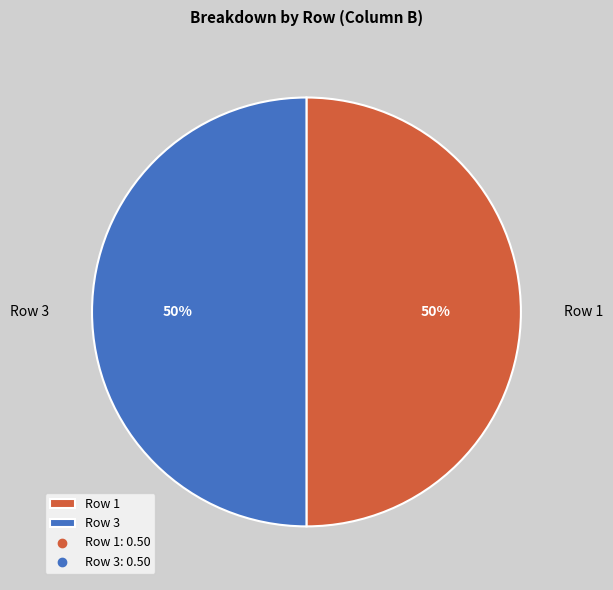

To the nearest percent, what is the difference between the largest and smallest slice percentages?

0%